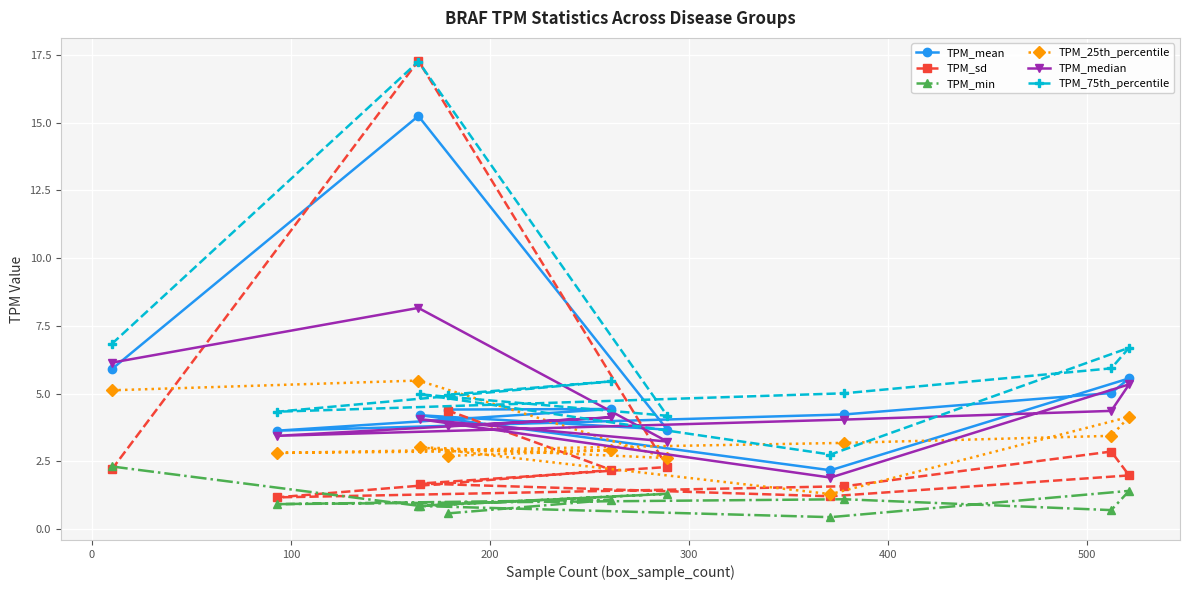

What is the value of the TPM_sd point at the 11th from the left?

2.0